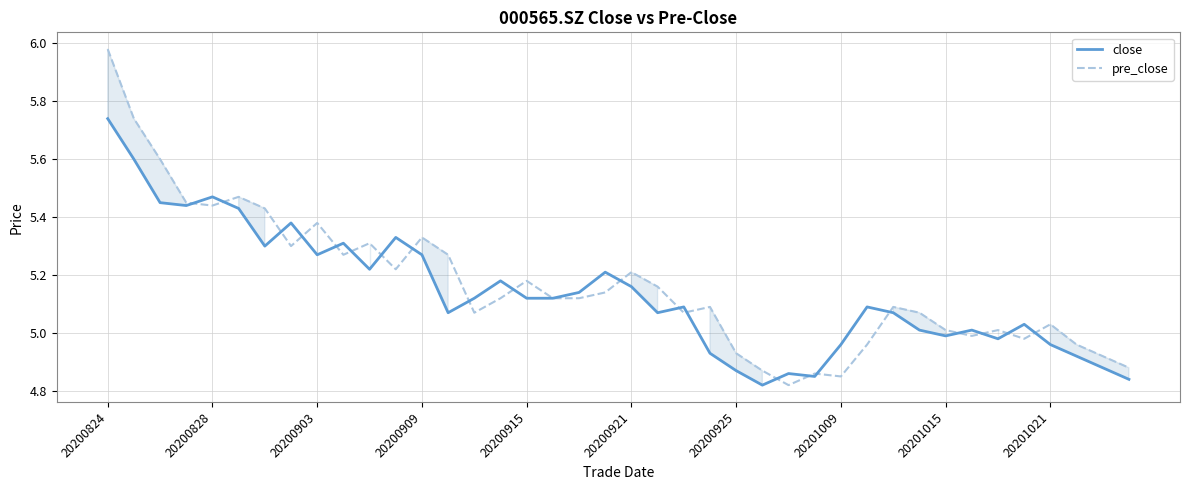

Which series has the widest spread of values?

pre_close